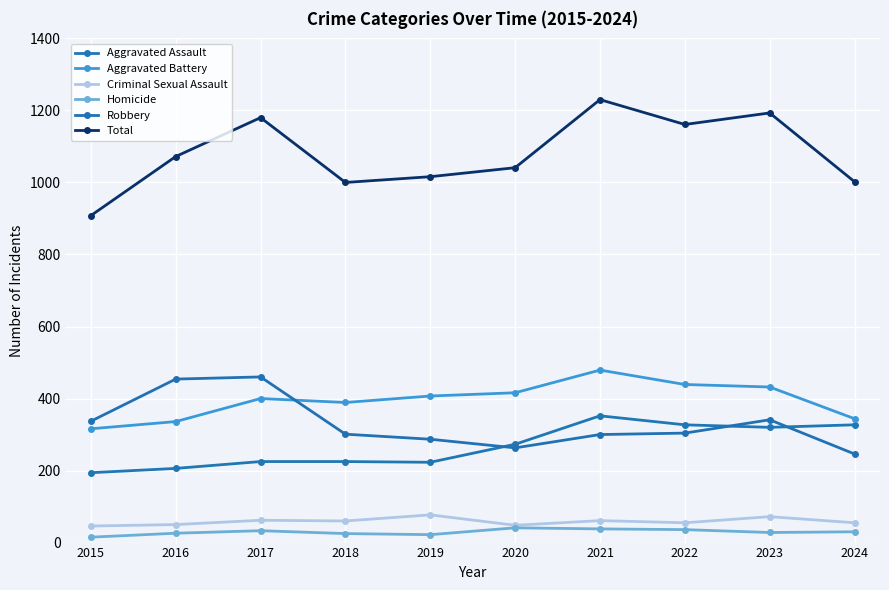

At how many categories does at least one series exceed 551?

10